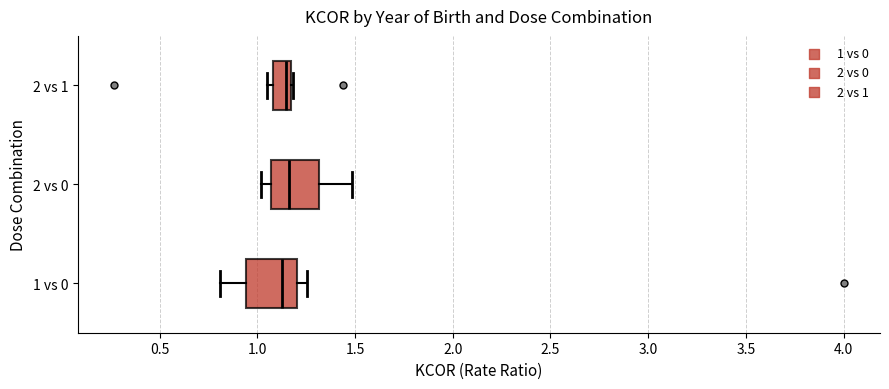

Reading bottom to top, read every box against the x-axis: the position of its median line, the range the box covers, and the ends of its whiskers. The values are not printed on the chart, so give them approximately, as read against the axis.

1 vs 0: median 1.15, box 0.95 to 1.20, whiskers 0.80 to 1.25
2 vs 0: median 1.15, box 1.05 to 1.30, whiskers 1.00 to 1.50
2 vs 1: median 1.15 (just left of the box's right edge), box 1.10 to 1.15, whiskers 1.05 to 1.20